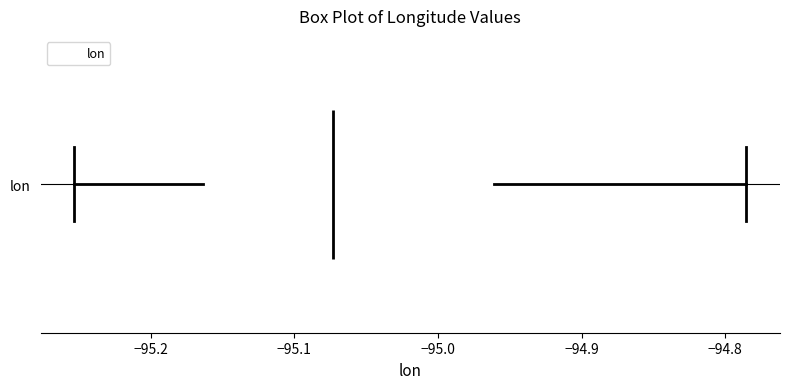

Read this box plot against the x-axis: the position of the median line, the range covered by the box, and the ends of both whiskers. The values are not printed on the chart, so give them approximately, as read against the axis.

median -95.07, box -95.16 to -94.96, whiskers -95.25 to -94.79